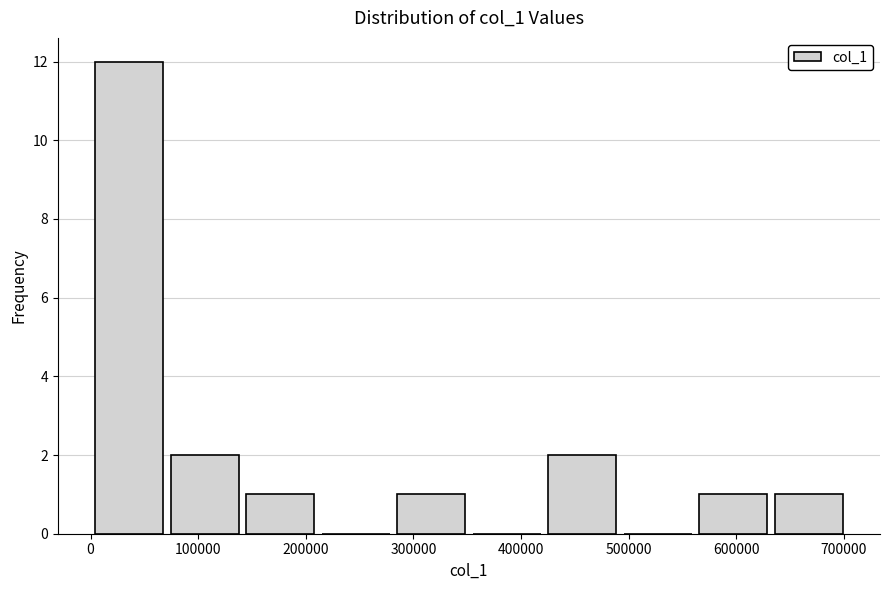

Reading left to right, list every bar in this chart as the range it spans on the x-axis followed by its height. Neither the bar edges nor the heights are printed on the chart, so give them approximately, as read against the axes.

0 to 70000: 12
70000 to 140000: 2
140000 to 210000: 1
210000 to 280000: 0
280000 to 350000: 1
350000 to 420000: 0
420000 to 490000: 2
490000 to 560000: 0
560000 to 630000: 1
630000 to 700000: 1